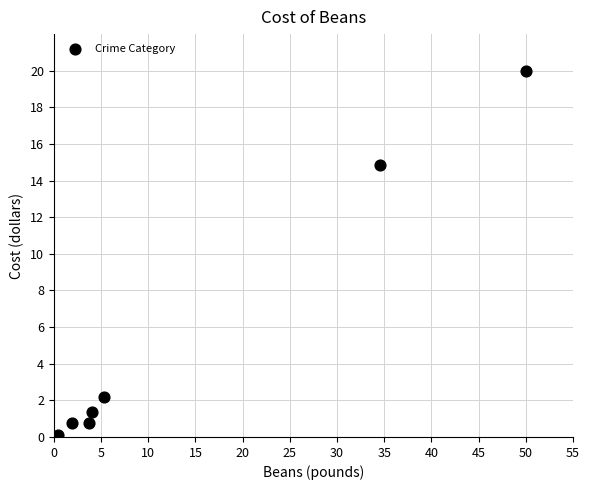

What Y value in the scatter plot is closest to 10?

14.8